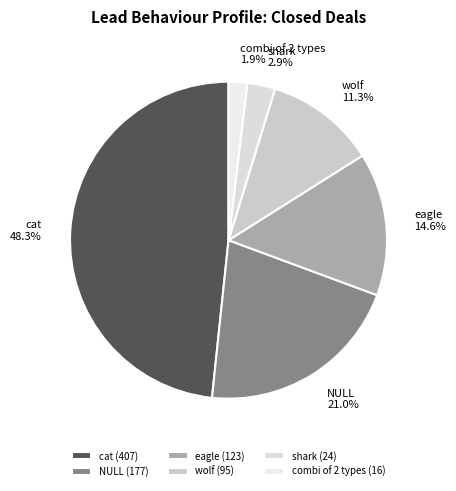

To the nearest percent, what percentage of the pie is eagle?

15%